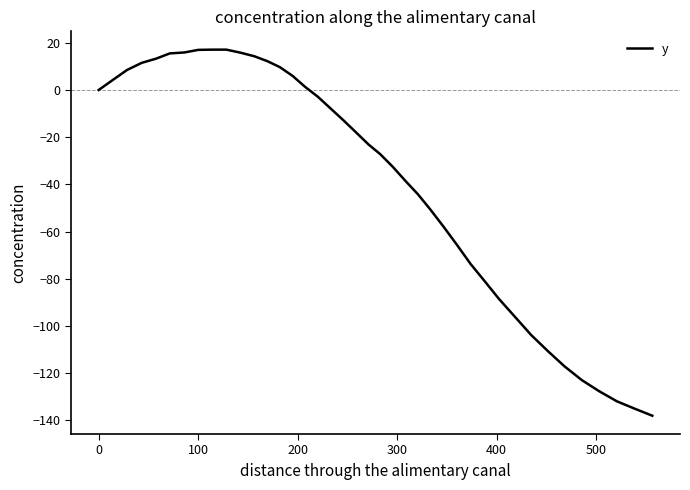

What is the greatest value displayed?

17.1